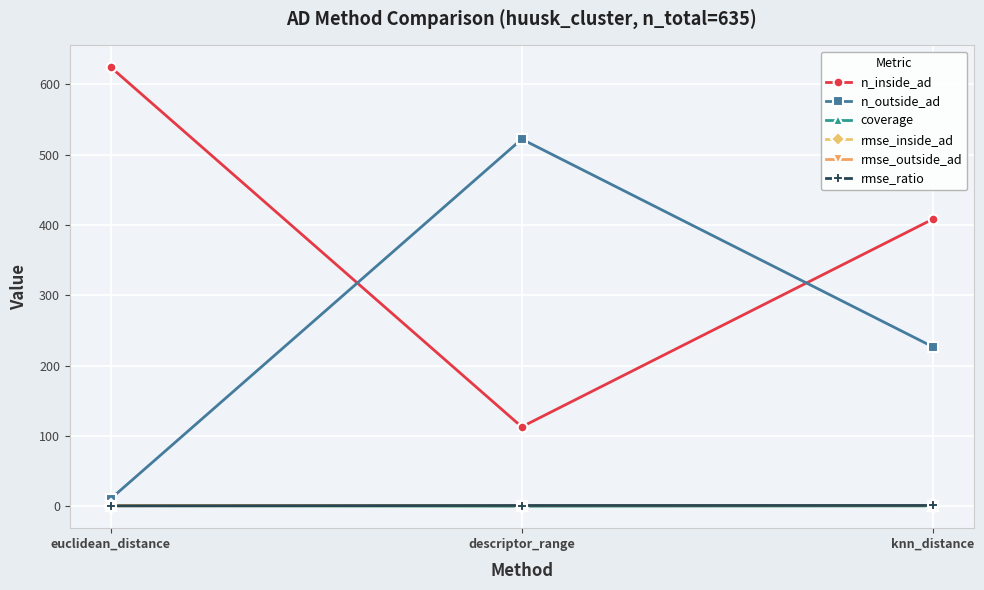

List the labels in order of n_outside_ad value, largest first.

descriptor_range, knn_distance, euclidean_distance